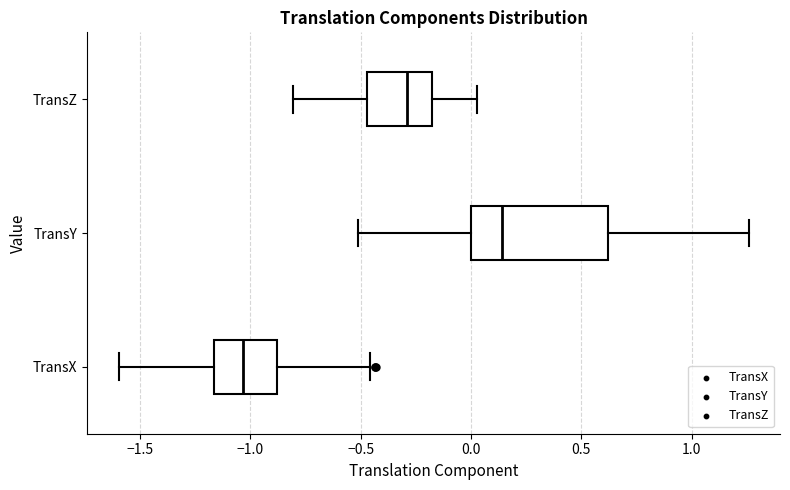

Where does the right whisker of the box for TransY end on the x-axis? The values are not printed on the chart, so give them approximately, as read against the axis.

1.25